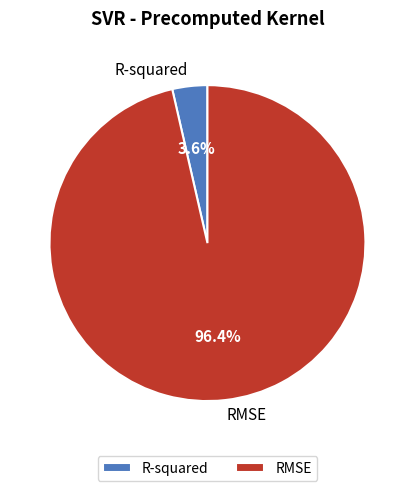

To the nearest percent, what is the difference between the R-squared and RMSE slice percentages?

93%